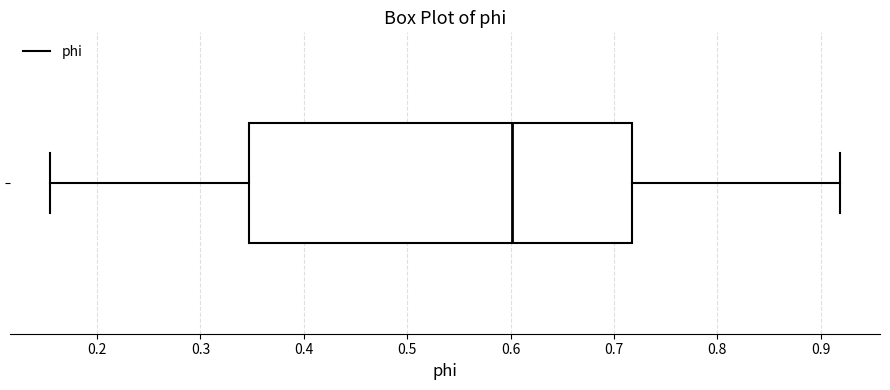

Where does the median line of the box sit on the x-axis? The values are not printed on the chart, so give them approximately, as read against the axis.

0.60